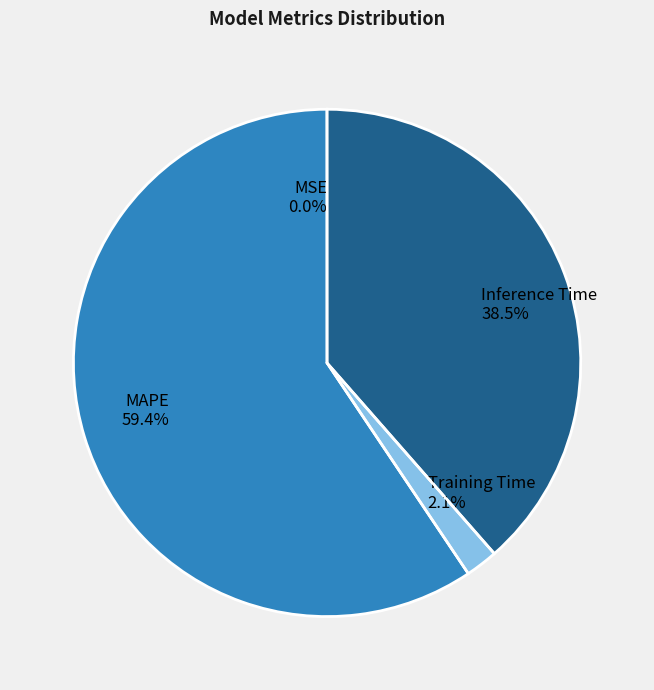

What percentage is the MAPE slice, to the nearest percent?

59%